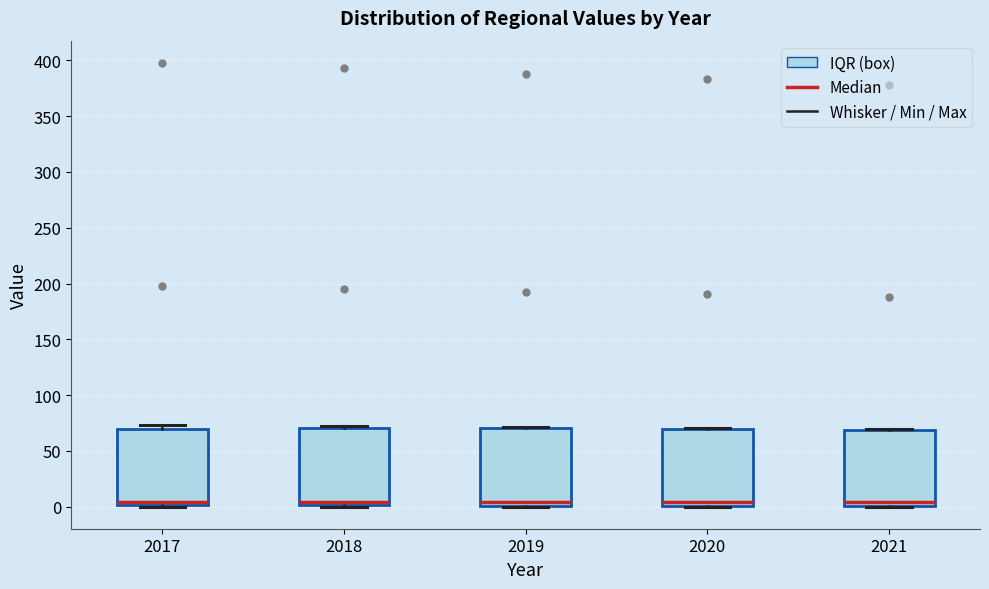

Reading left to right, transcribe this box plot: for each box, give where its median line is, the range the box spans, and where its two whiskers end, as read against the y-axis. The values are not printed on the chart, so give them approximately, as read against the axis.

2017: median 5, box 0 to 70, whiskers 0 to 75
2018: median 5, box 0 to 70, whiskers 0 to 70 (just above the box's upper edge)
2019: median 5, box 0 to 70, whiskers 0 to 70
2020: median 5, box 0 to 70, whiskers 0 to 70
2021: median 5, box 0 to 70, whiskers 0 to 70